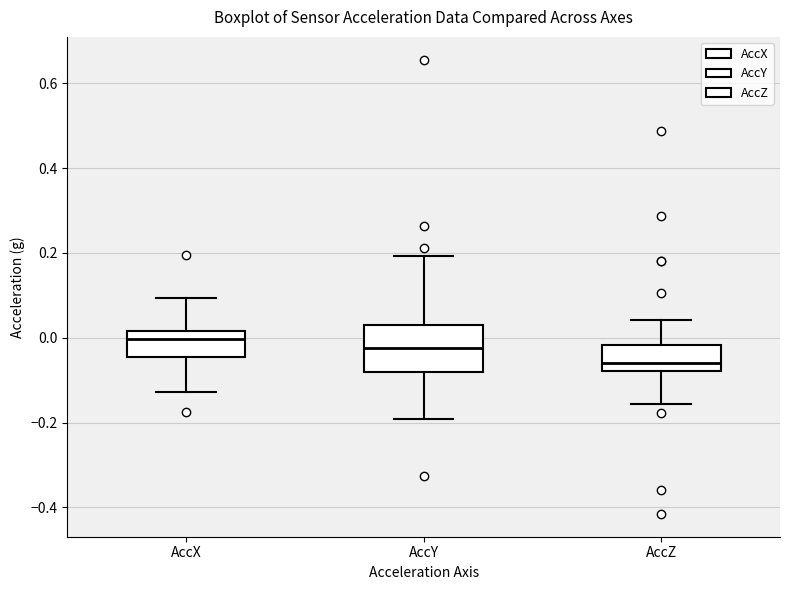

Reading left to right, transcribe this box plot: for each box, give where its median line is, the range the box spans, and where its two whiskers end, as read against the y-axis. The values are not printed on the chart, so give them approximately, as read against the axis.

AccX: median 0.00, box -0.04 to 0.02, whiskers -0.12 to 0.10
AccY: median -0.02, box -0.08 to 0.02, whiskers -0.20 to 0.20
AccZ: median -0.06, box -0.08 to -0.02, whiskers -0.16 to 0.04